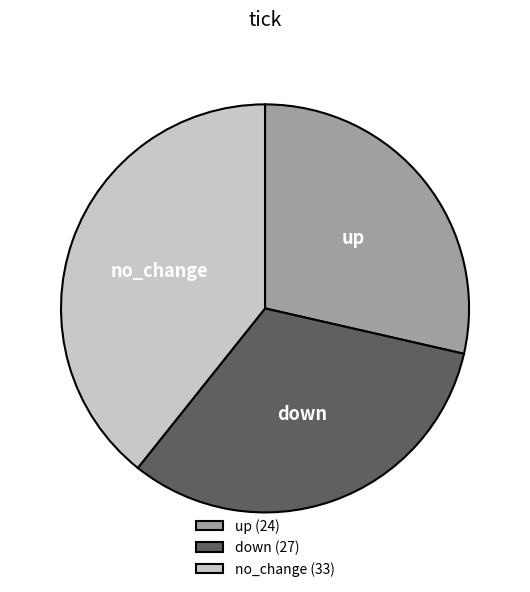

Which has a higher value, down (27) or no_change (33)?

no_change (33)